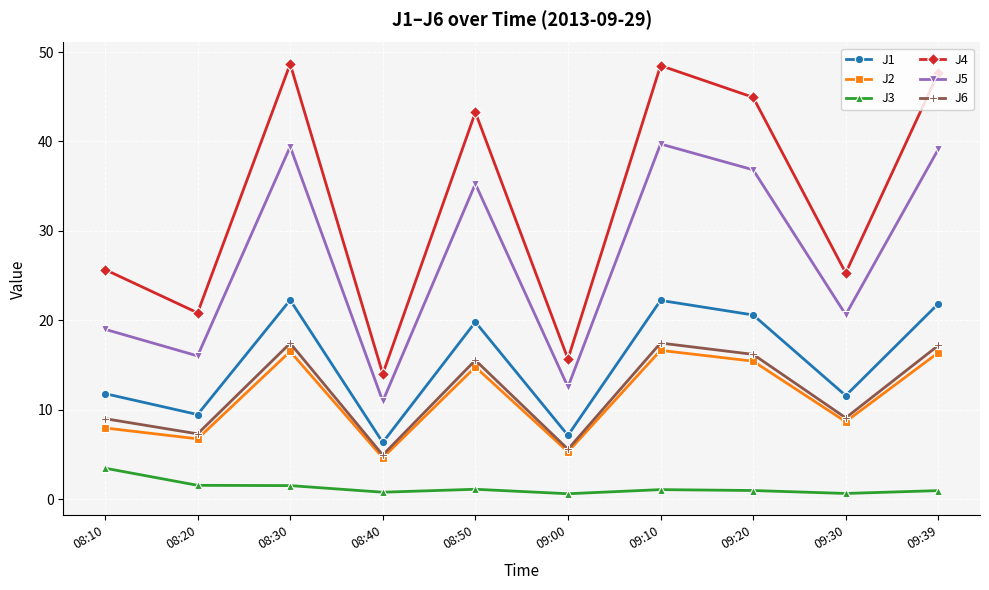

What is the value of the J2 point at the 1st from the left?

8.0